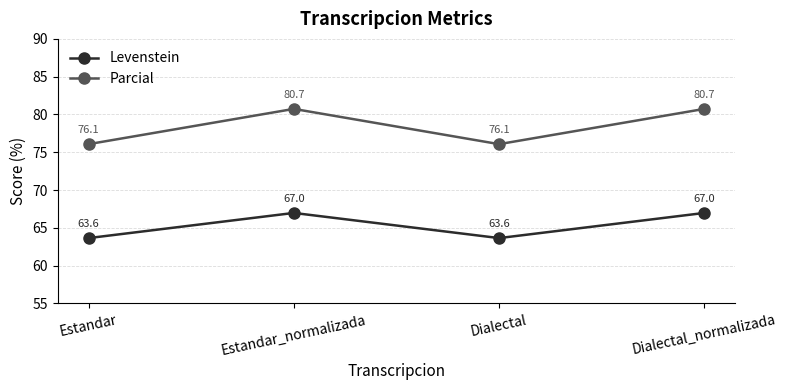

How many lines are shown in the chart?

2